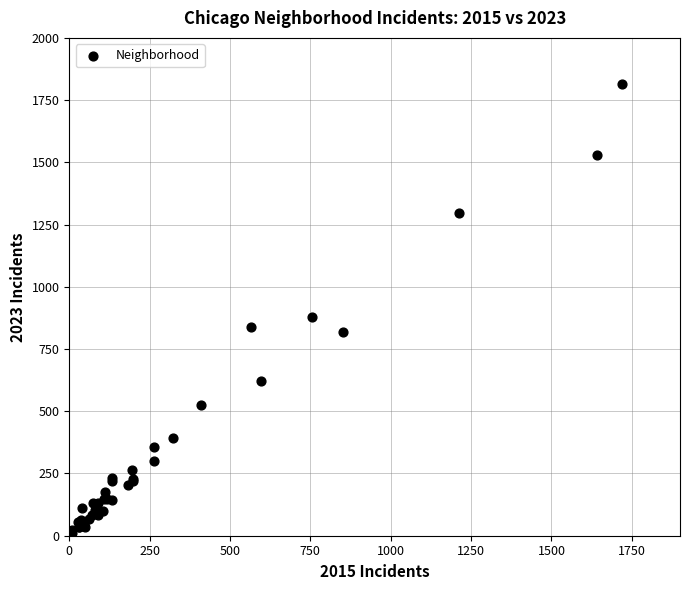

What Y value in the scatter plot is closest to 911?

880